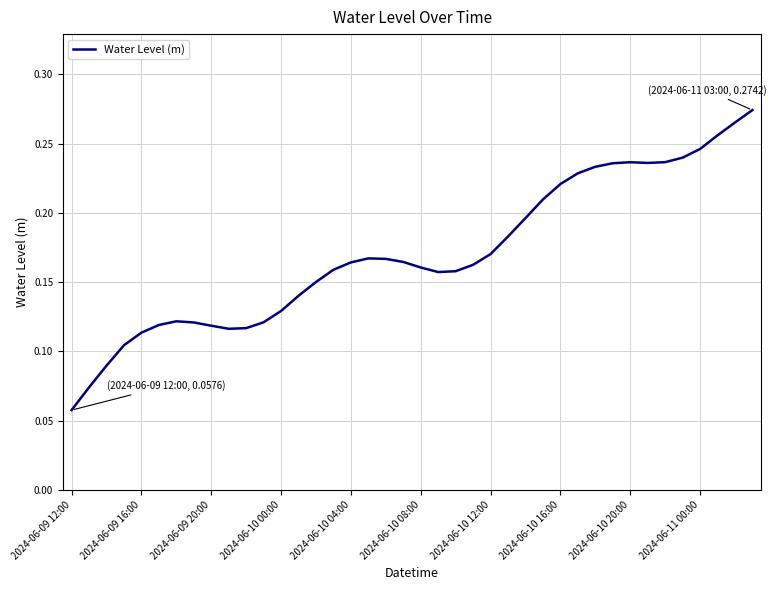

Is this an area chart (filled region under the line)?

No